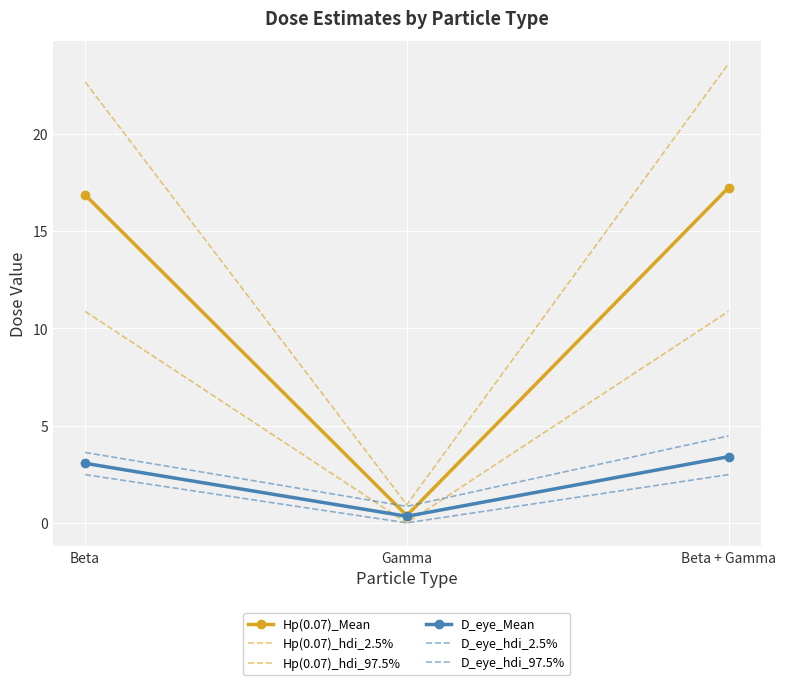

Reading left to right, transcribe all the data shown in this chart.

Hp(0.07)_Mean: 16.8	0.4	17.2
Hp(0.07)_hdi_2.5%: 10.9	0.0	10.9
Hp(0.07)_hdi_97.5%: 22.7	0.9	23.6
D_eye_Mean: 3.1	0.3	3.4
D_eye_hdi_2.5%: 2.5	0.0	2.5
D_eye_hdi_97.5%: 3.6	0.8	4.5